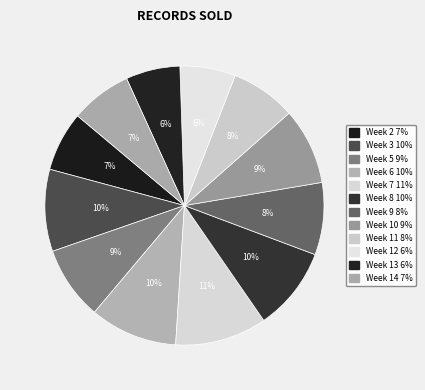

Which slice is the smallest?

Week 13